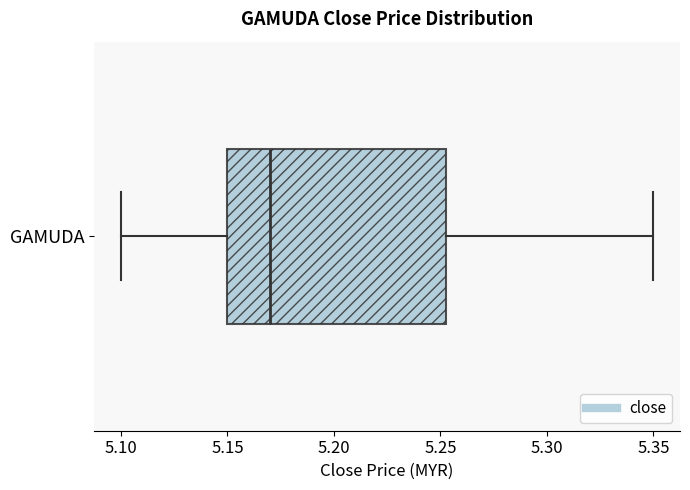

Read this box plot against the x-axis: the position of the median line, the range covered by the box, and the ends of both whiskers. The values are not printed on the chart, so give them approximately, as read against the axis.

median 5.170, box 5.150 to 5.255, whiskers 5.100 to 5.350